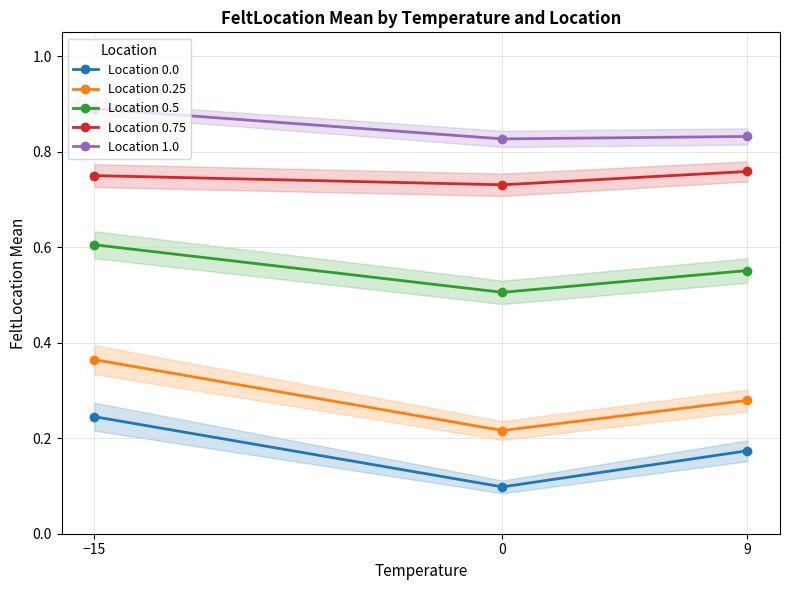

What is the total value across all series at 0?

2.4